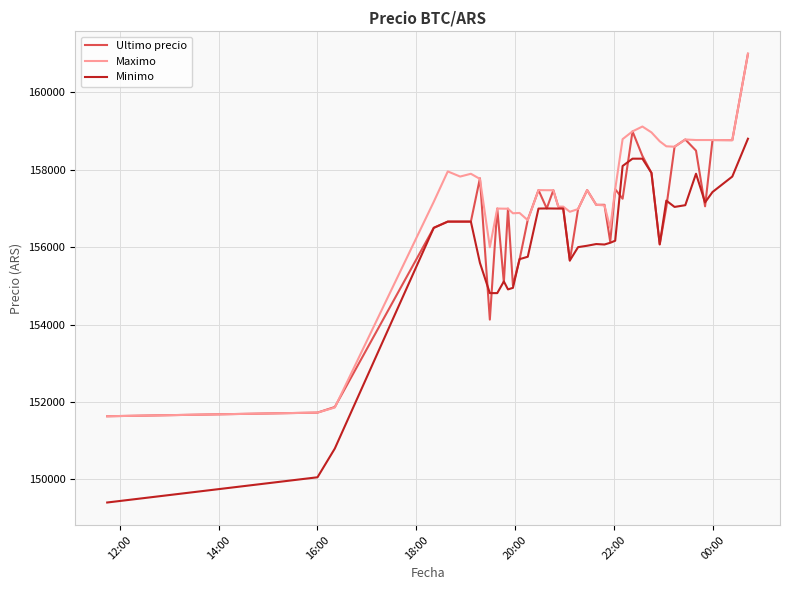

What is the minimum value shown in the chart?

149404